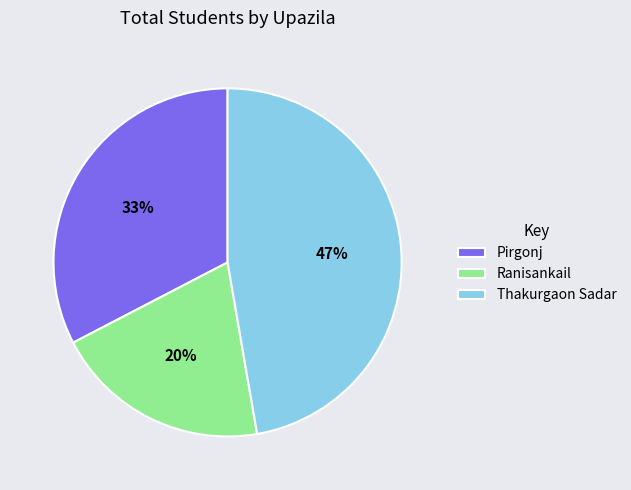

Is there a majority slice in this chart?

No